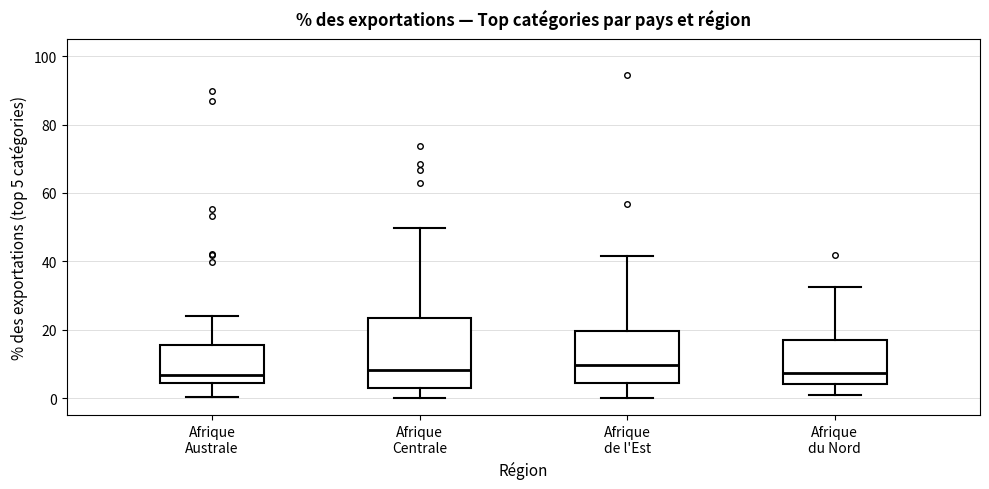

Where does the median line of the box for Afrique du Nord sit on the y-axis? The values are not printed on the chart, so give them approximately, as read against the axis.

8